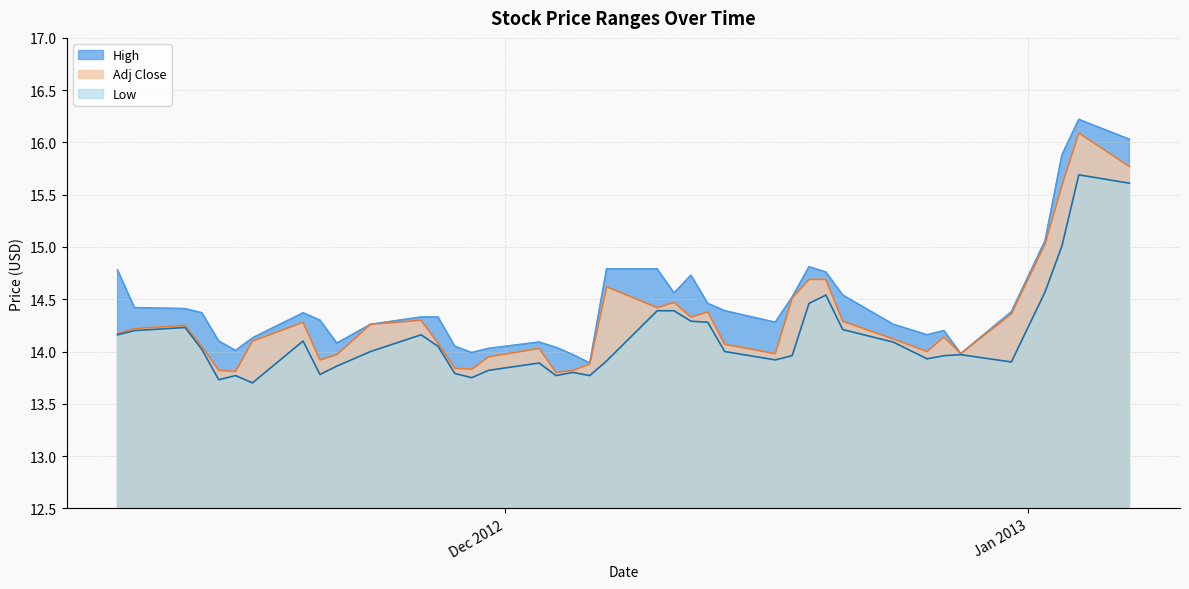

What is the difference between the maximum and second lowest values in the Adj Close series?

2.3